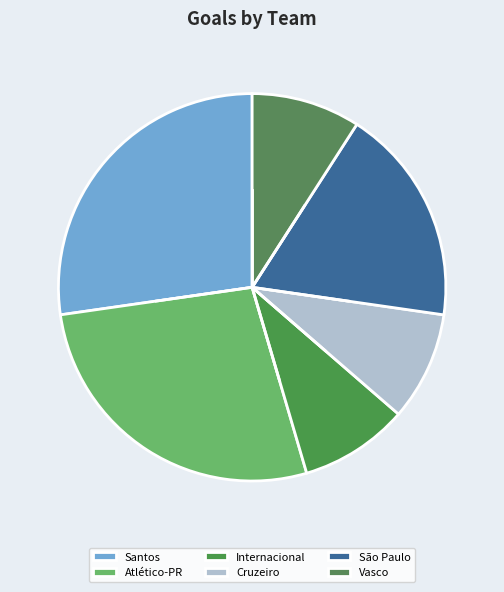

Combined, what portion of the pie is Atlético-PR and Internacional?

36.4%